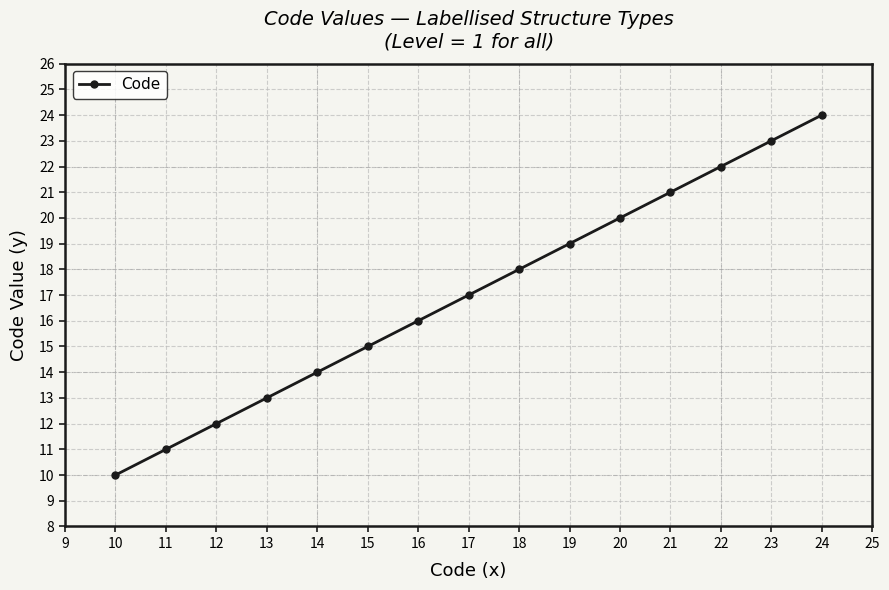

True or false: the data has more than 0 interior local peaks.

False